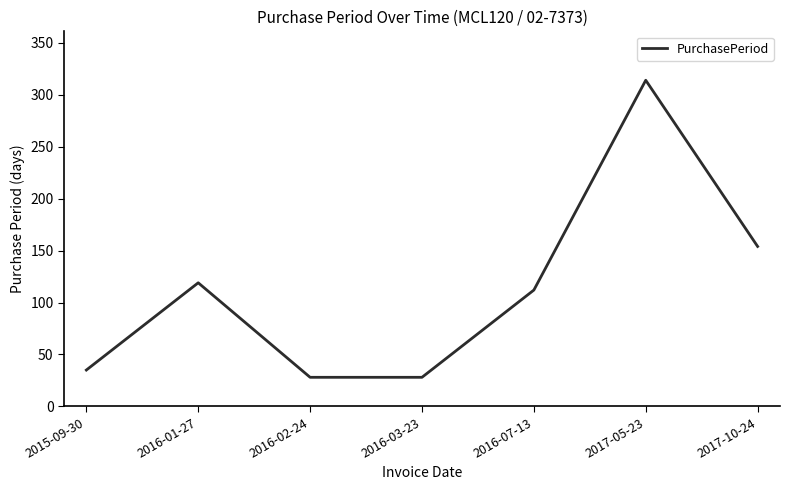

Reading left to right, extract all data points from this chart.

35	119	28	28	112	314	154